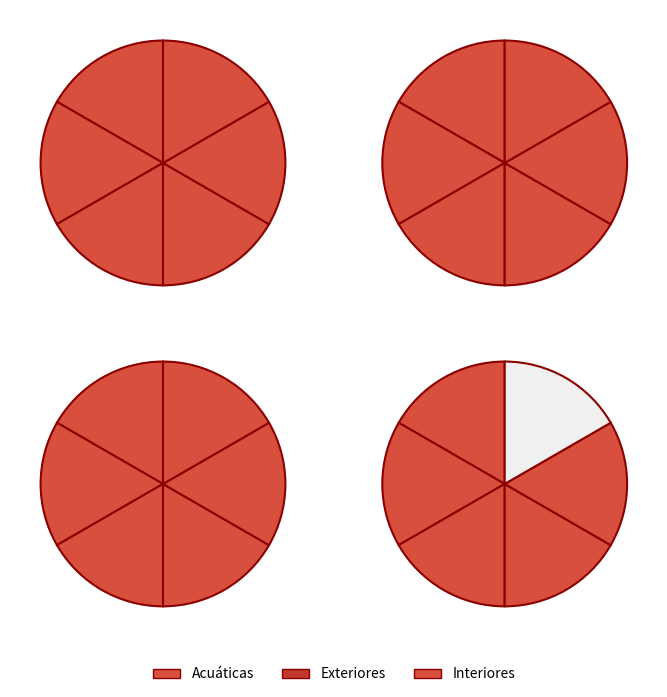

To the nearest percent, what is the combined percentage of Exteriores and Acuáticas?

50%